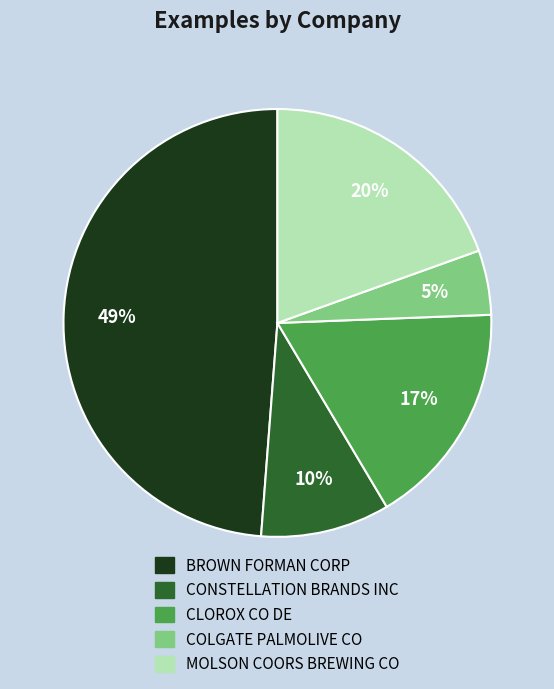

Is there any slice that represents more than half of the pie?

No